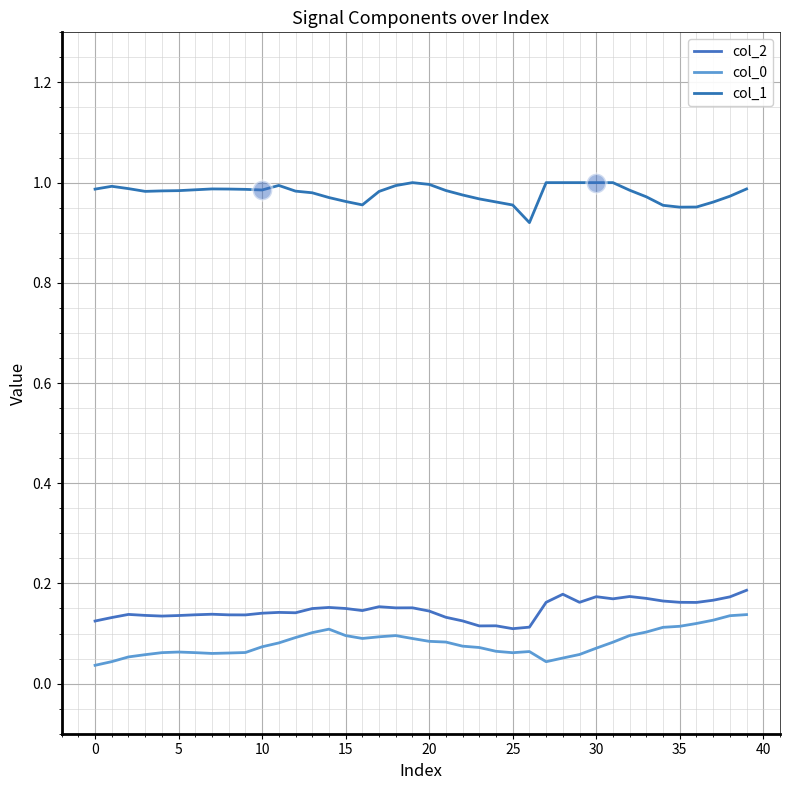

Which series has the largest total across all categories?

col_1